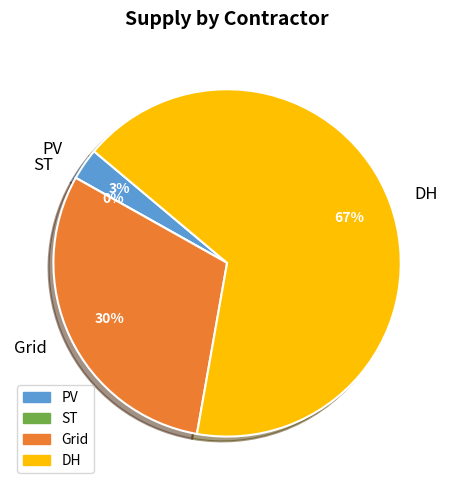

What percentage is NOT represented by Grid?

69.6%